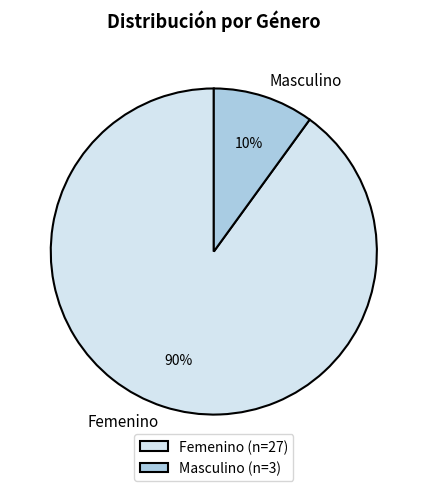

How many slices are in this pie chart?

2